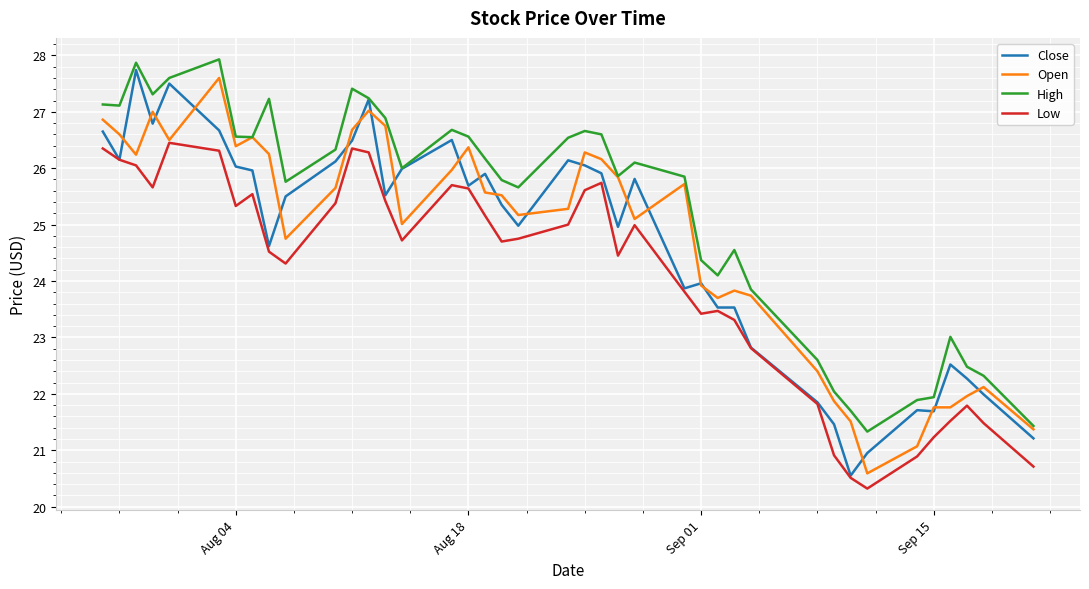

What is the maximum value for High?

27.9